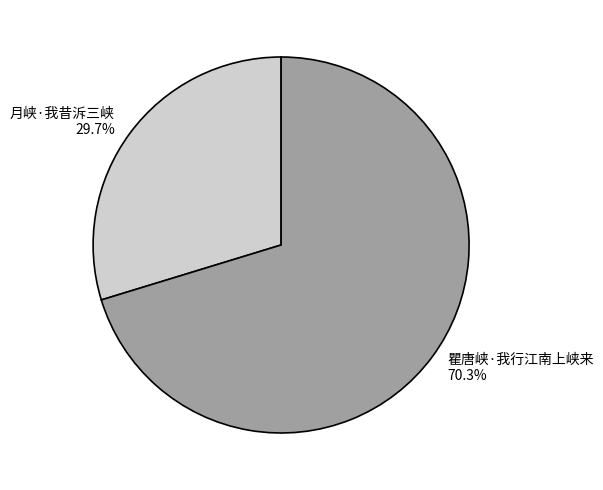

Does any single category account for the majority?

Yes